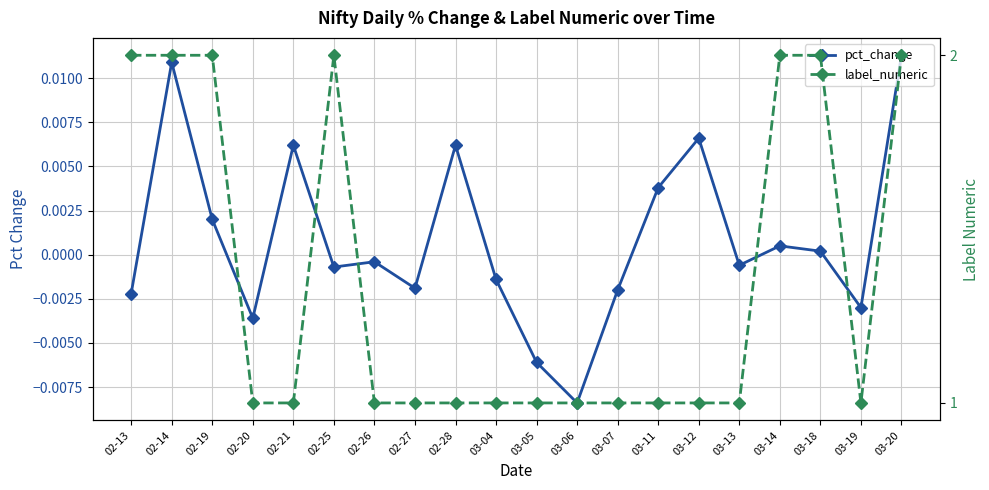

How many positive values does the pct_change series have?

9